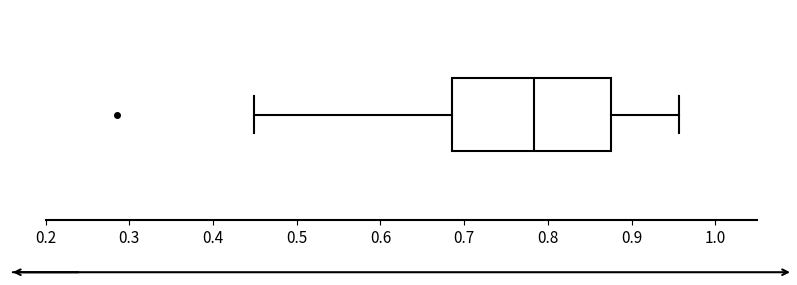

Where does the left whisker of the box end on the x-axis? The values are not printed on the chart, so give them approximately, as read against the axis.

0.45